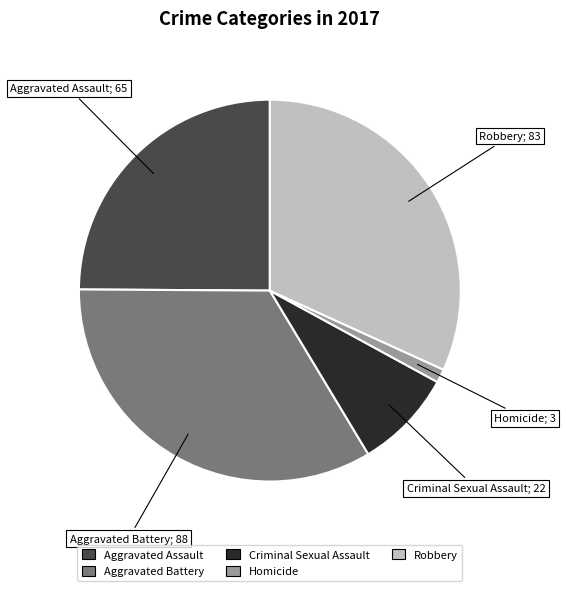

Which category has the smallest portion of the pie?

Homicide